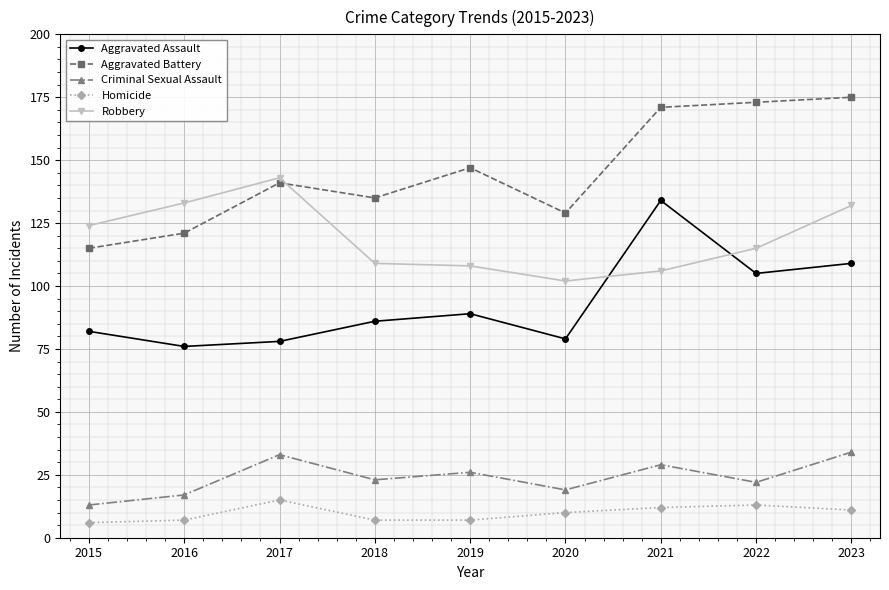

Which series has the widest spread of values?

Aggravated Battery